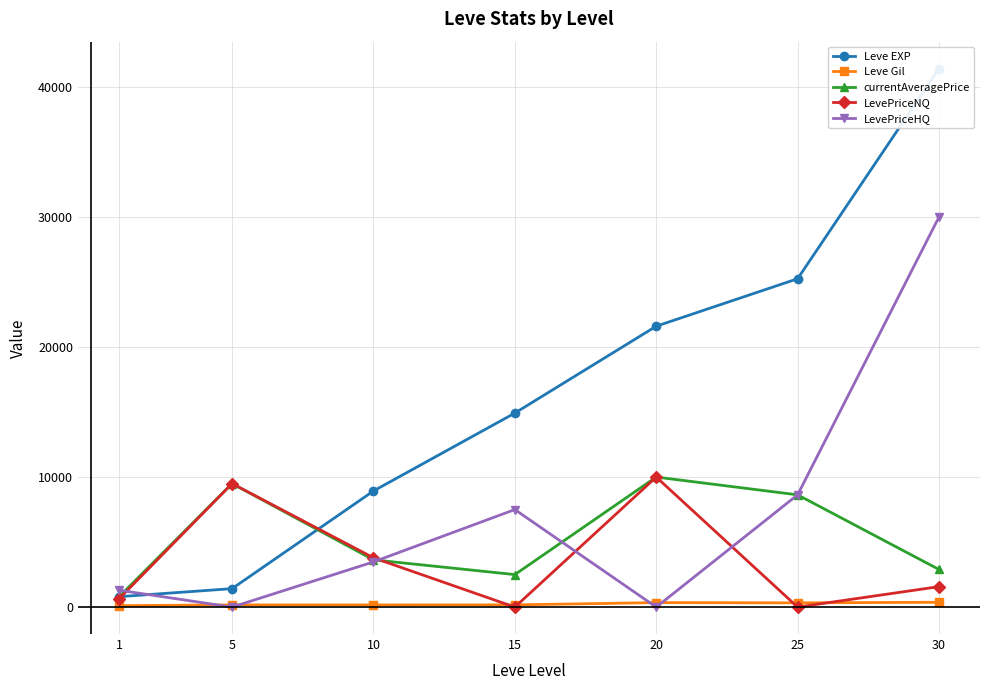

Which has a higher value, 10 or 30?

30